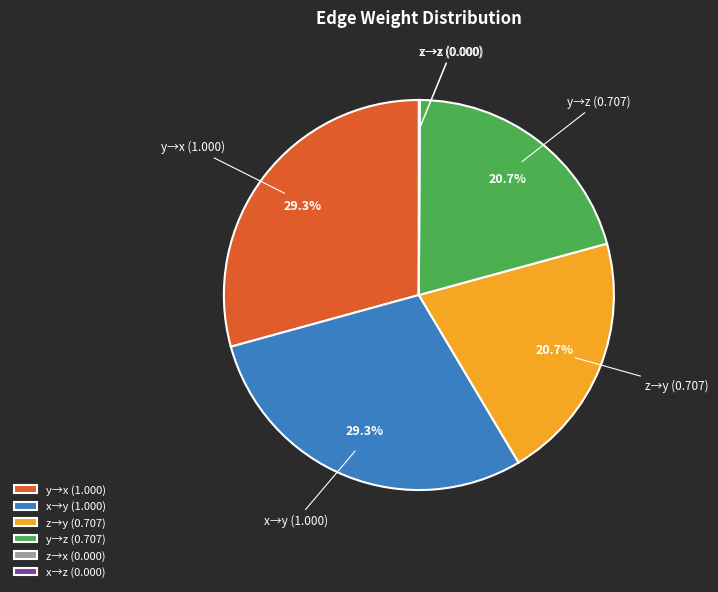

What portion of the pie excludes z→y (0.707)?

79.3%